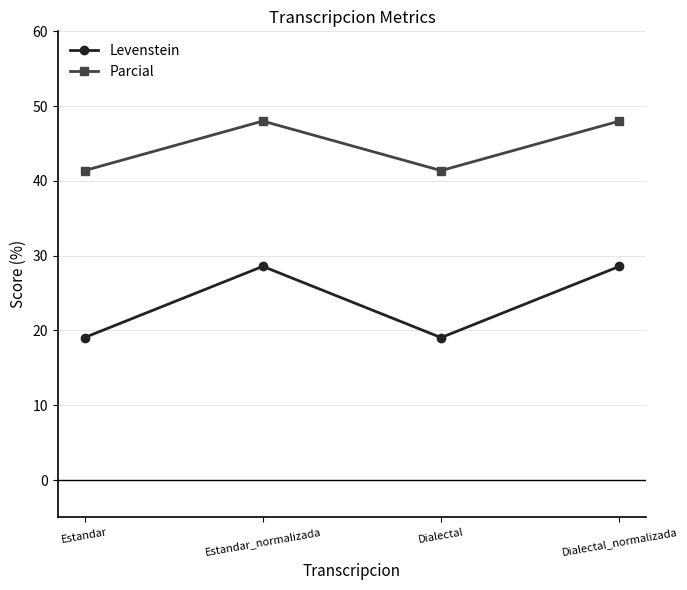

Where is the first local minimum for Levenstein?

Dialectal